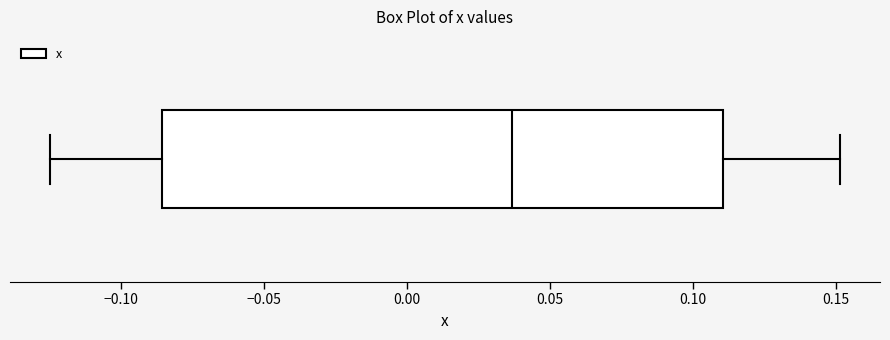

Transcribe this box plot: give where the median line is, the range the box spans, and where the two whiskers end, as read against the x-axis. The values are not printed on the chart, so give them approximately, as read against the axis.

median 0.035, box -0.085 to 0.110, whiskers -0.125 to 0.150